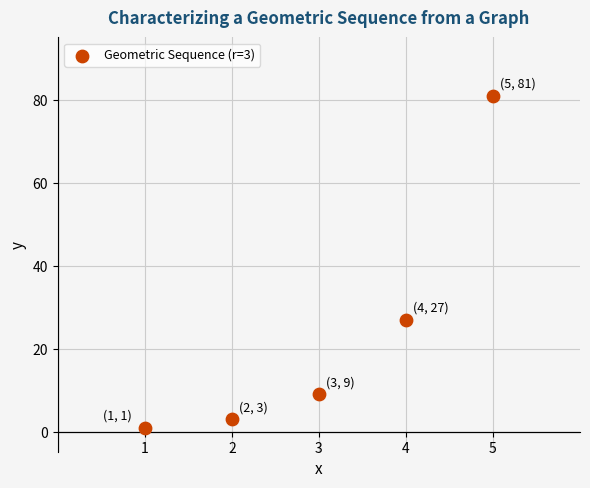

What Y value in the scatter plot is closest to 41?

27